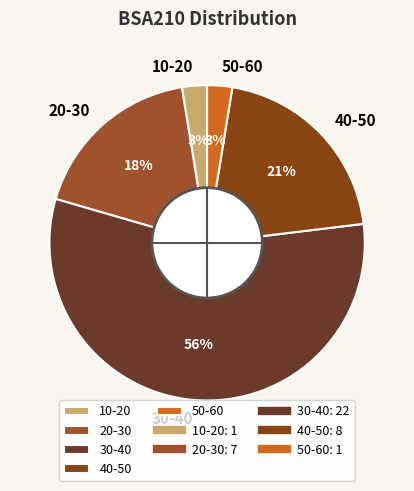

To the nearest percent, what is the average slice percentage?

20%